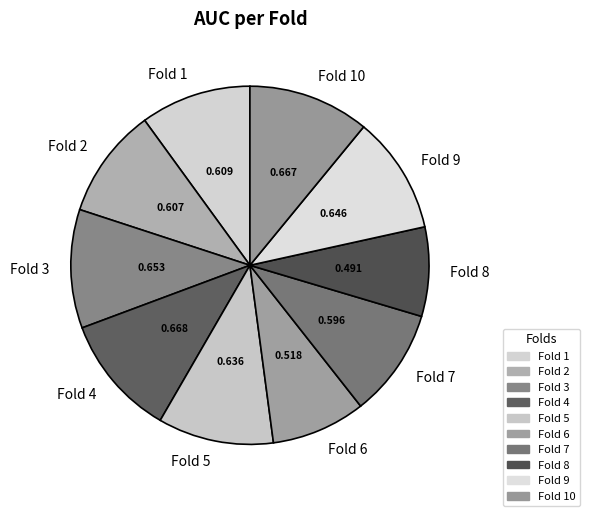

The Fold 8 slice represents 8% of the pie. True or false?

True